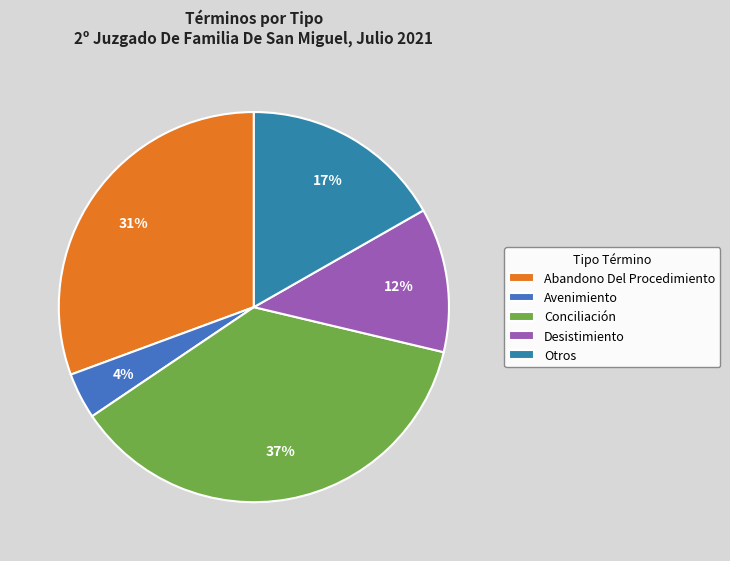

How many slices are in this pie chart?

5